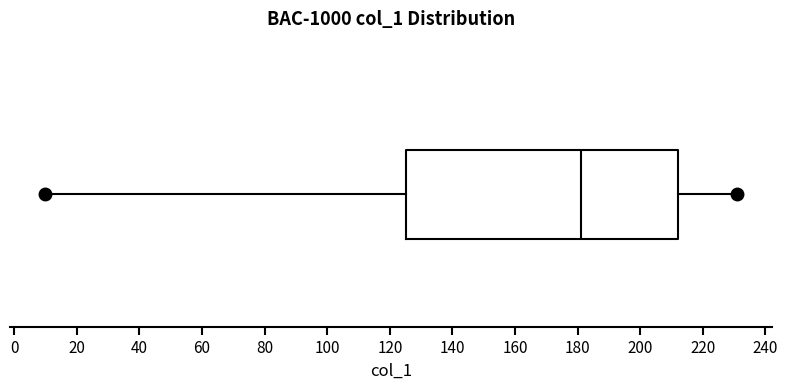

Transcribe this box plot: give where the median line is, the range the box spans, and where the two whiskers end, as read against the x-axis. The values are not printed on the chart, so give them approximately, as read against the axis.

median 182, box 126 to 212, whiskers 10 to 230